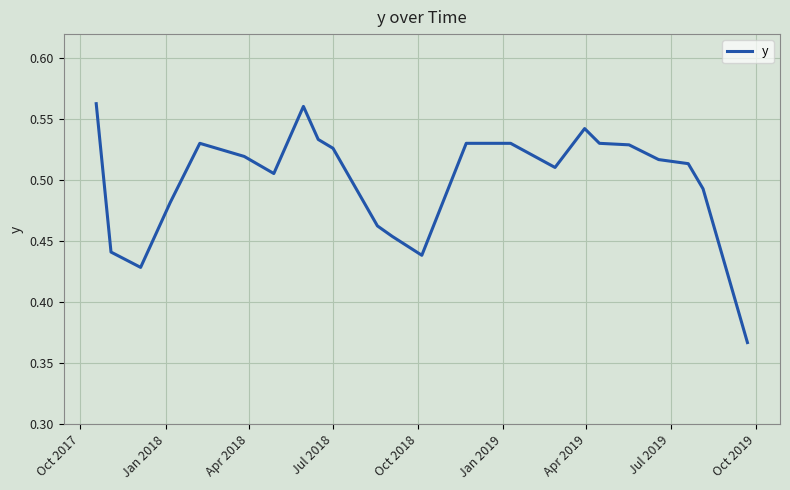

What is the difference between the maximum and minimum values?

0.2